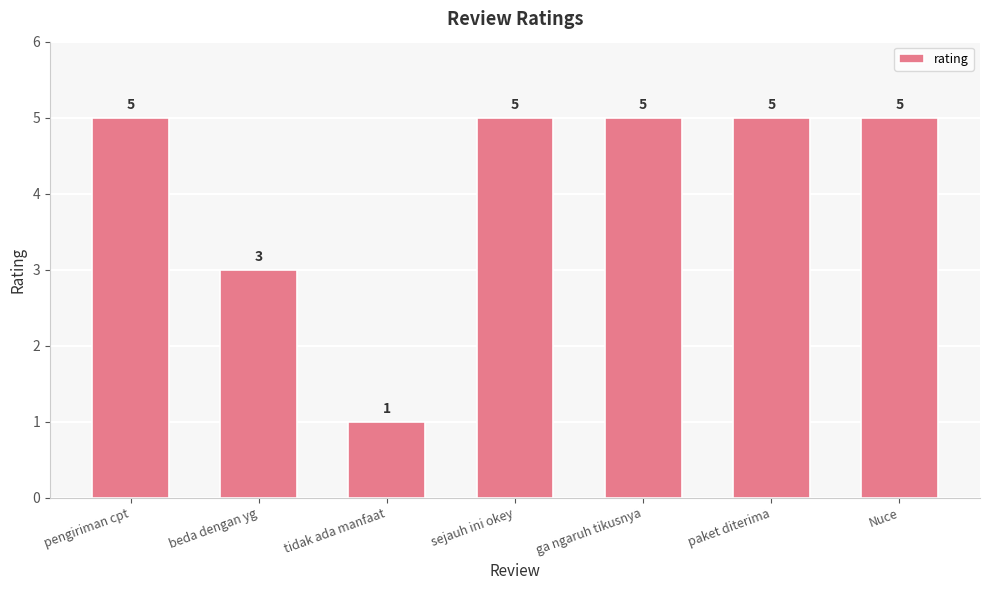

The value at pengiriman cpt is 5. True or false?

True